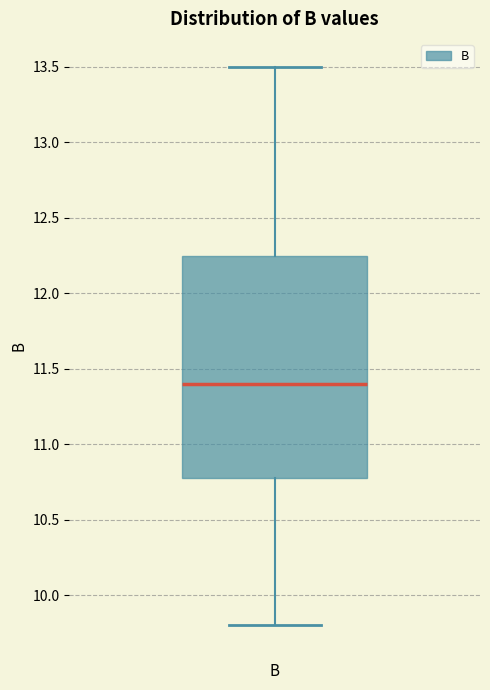

Read this box plot against the y-axis: the position of the median line, the range covered by the box, and the ends of both whiskers. The values are not printed on the chart, so give them approximately, as read against the axis.

median 11.40, box 10.80 to 12.25, whiskers 9.80 to 13.50